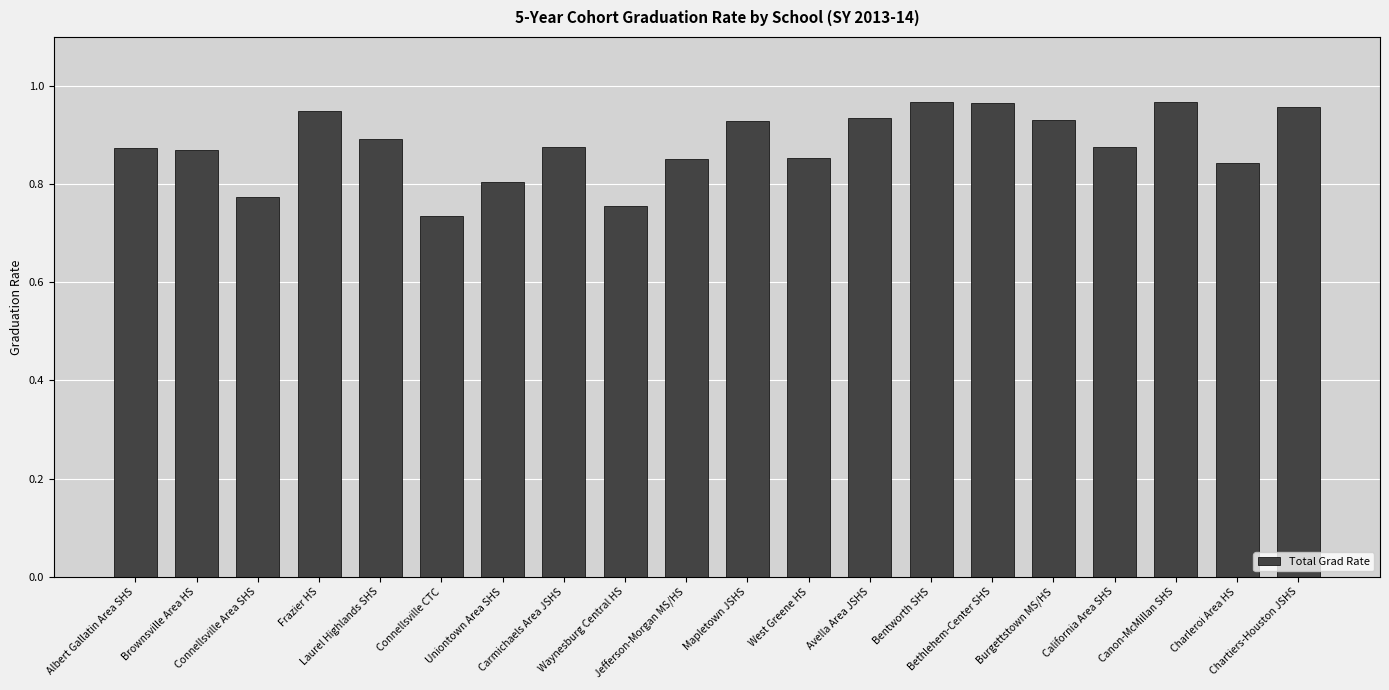

Count the values in the range 0 to 1.

20